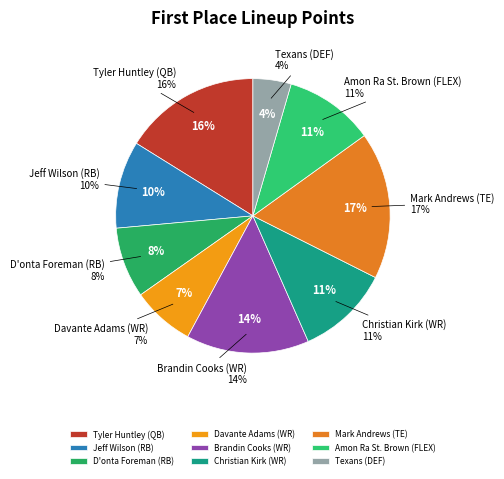

Do Jeff Wilson (RB) and Texans (DEF) together represent more than half of the pie?

No